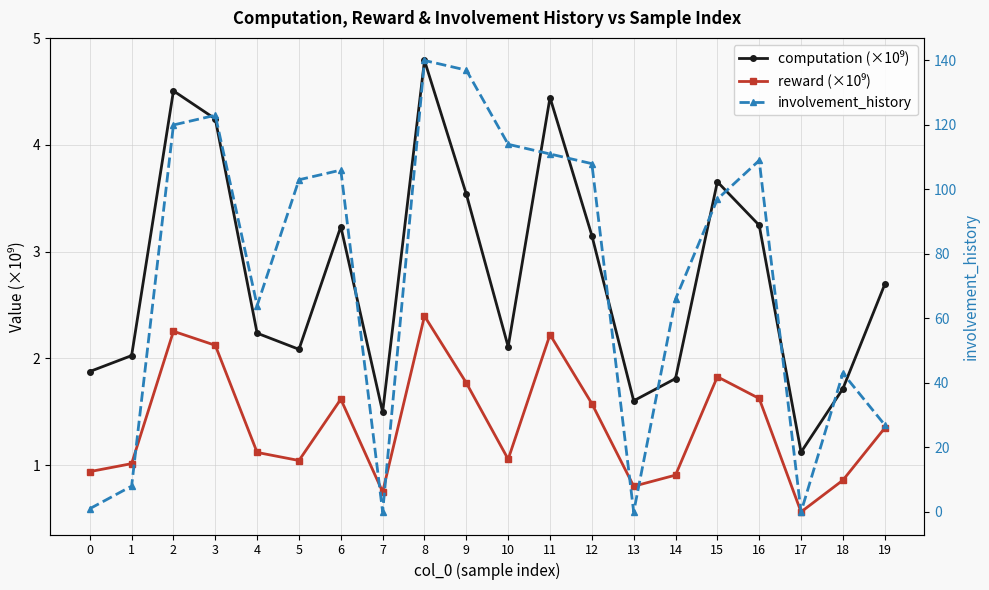

What is the sum of all reward (×10⁹) values?

27.8